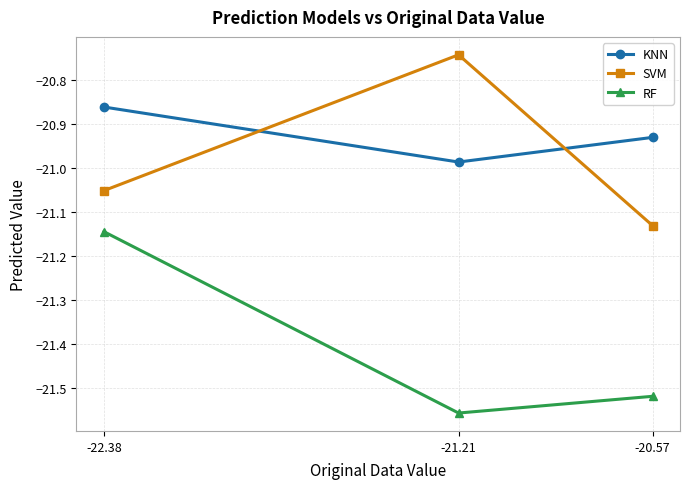

How many lines are shown in the chart?

3